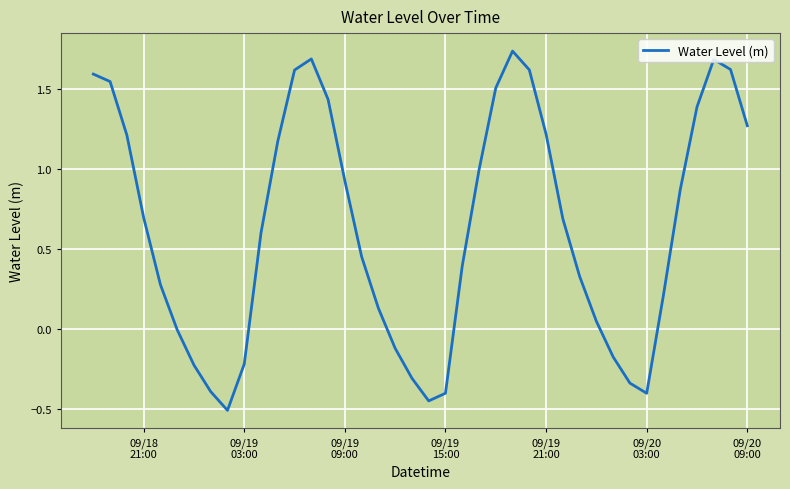

What is the difference between the maximum and minimum values?

2.2